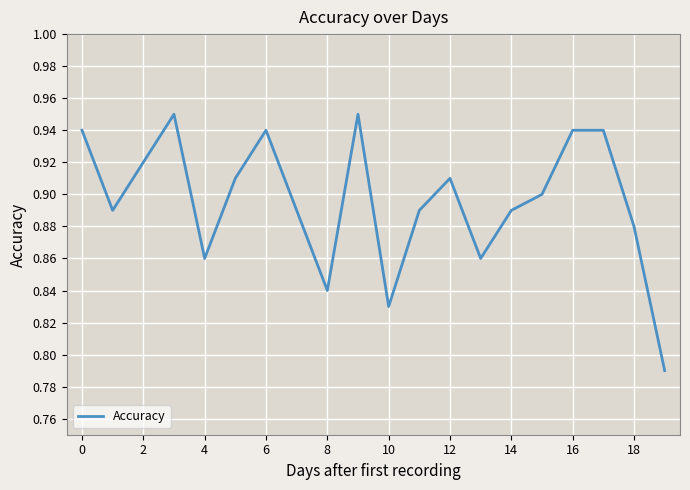

The value at 8 is 0.2. True or false?

False